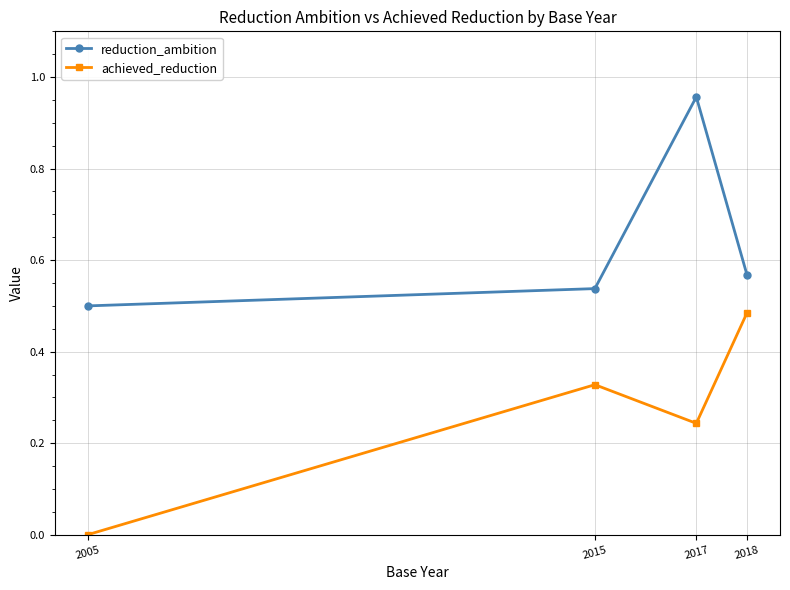

At which category is the sum across all series the highest?

2017